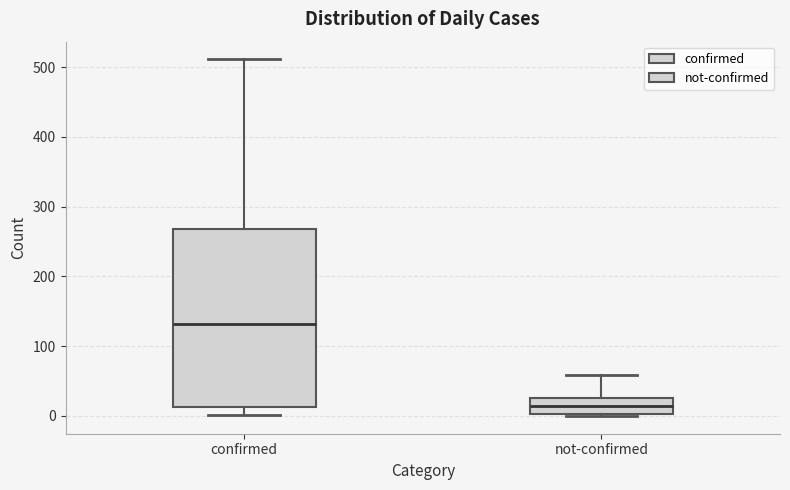

Where is the upper edge of the box for not-confirmed on the y-axis? The values are not printed on the chart, so give them approximately, as read against the axis.

30